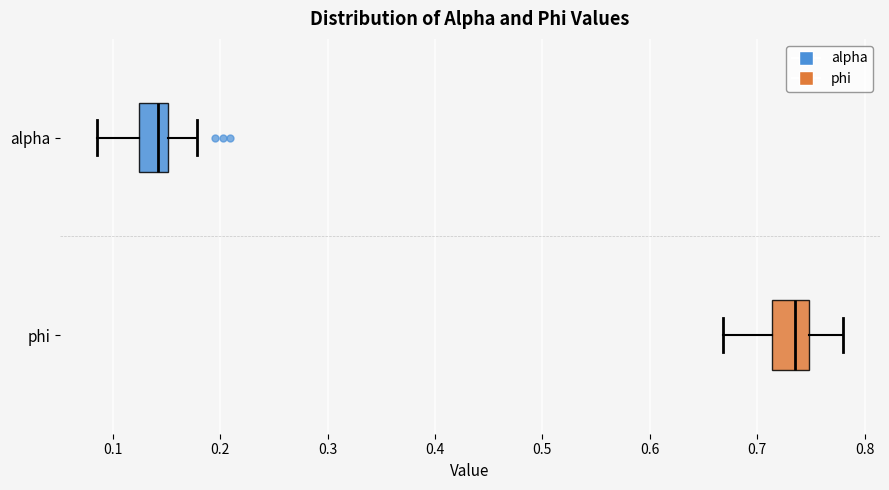

Reading bottom to top, read every box against the x-axis: the position of its median line, the range the box covers, and the ends of its whiskers. The values are not printed on the chart, so give them approximately, as read against the axis.

phi: median 0.73, box 0.71 to 0.75, whiskers 0.67 to 0.78
alpha: median 0.14, box 0.12 to 0.15, whiskers 0.09 to 0.18